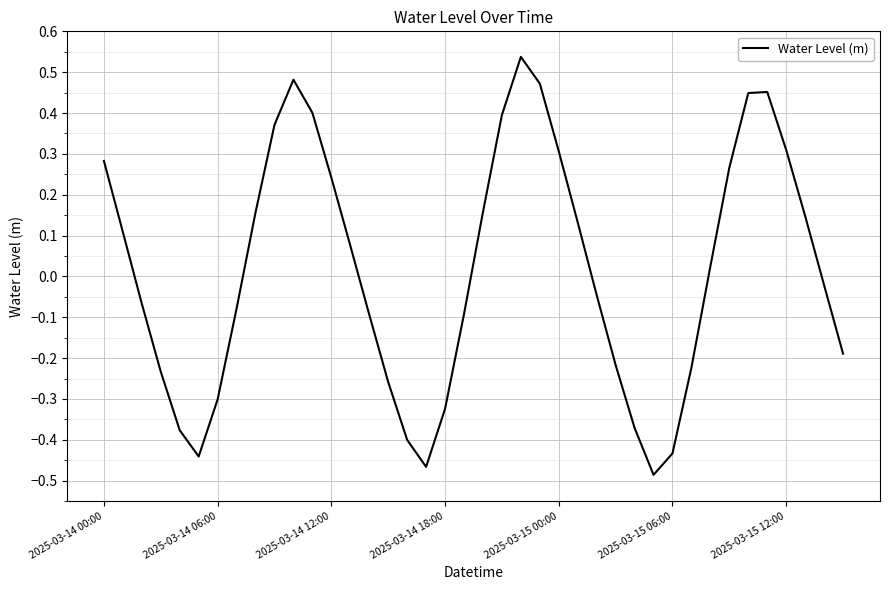

What is the difference between the second highest and second lowest values?

0.9